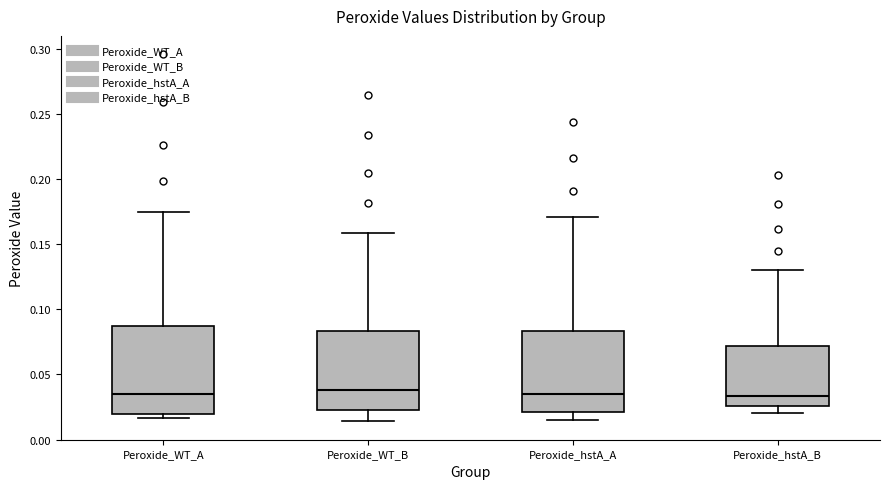

Where does the upper whisker of the box for Peroxide_hstA_B end on the y-axis? The values are not printed on the chart, so give them approximately, as read against the axis.

0.130